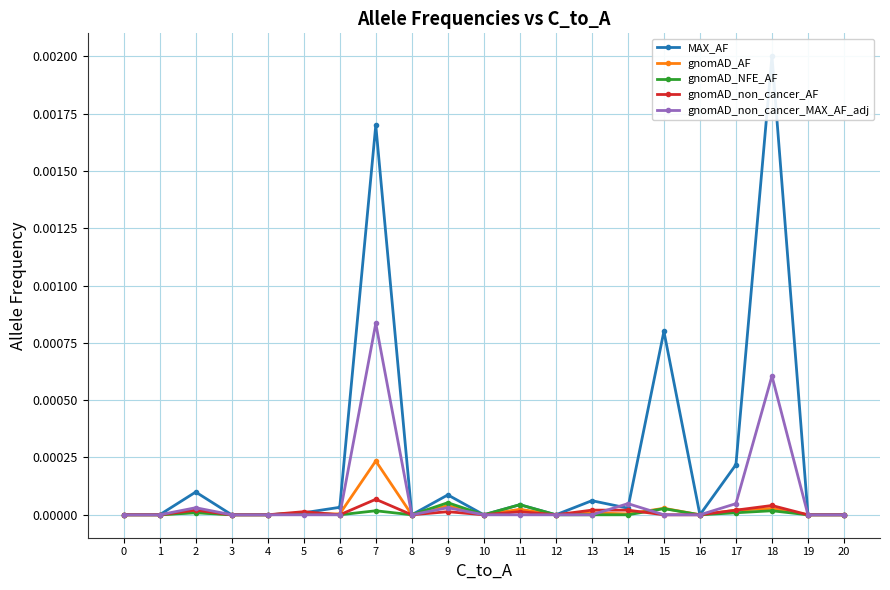

Where do gnomAD_AF and gnomAD_NFE_AF first cross each other?

5 and 6